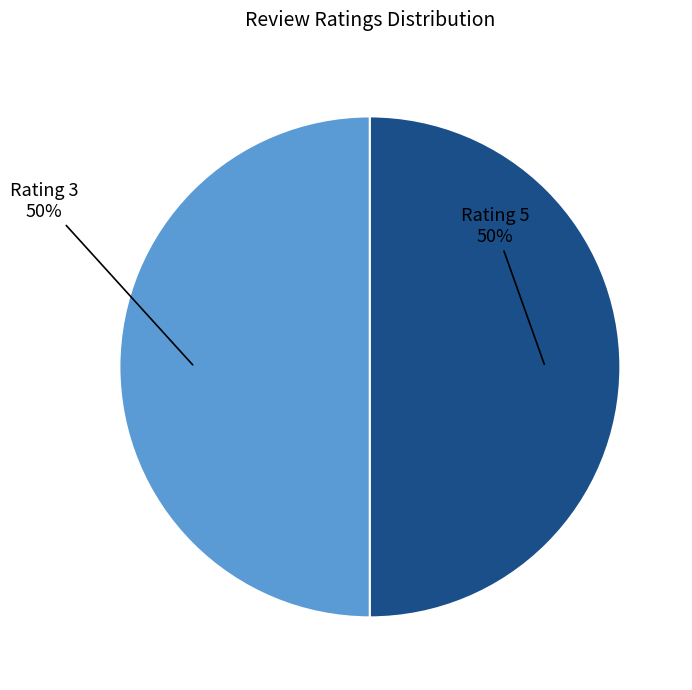

To the nearest percent, what is the average slice percentage?

50%